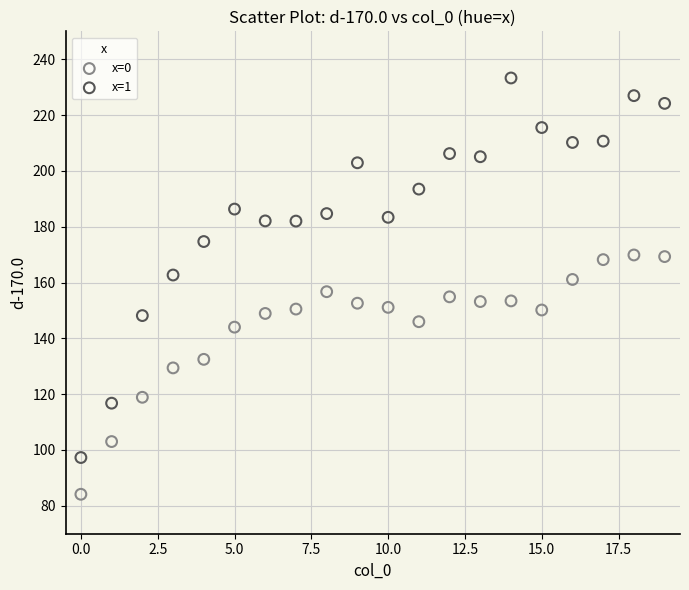

Across all data points, what is the range of Y values (max minus min)?

149.2